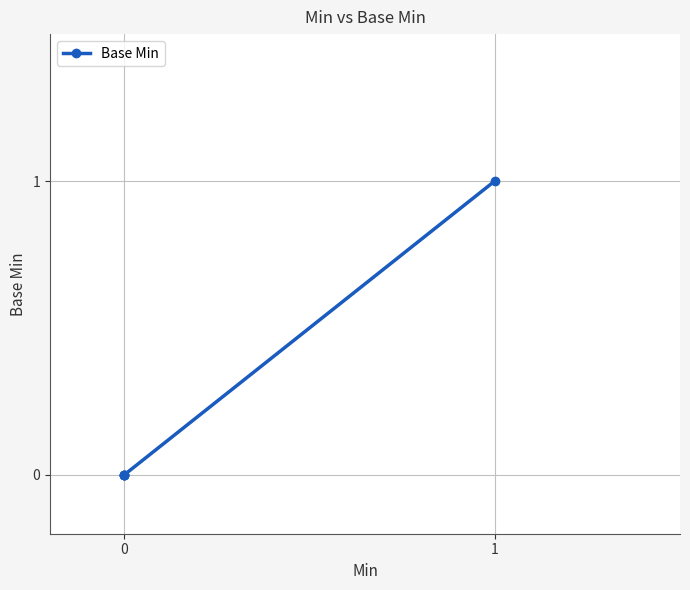

Is this an area chart (filled region under the line)?

No